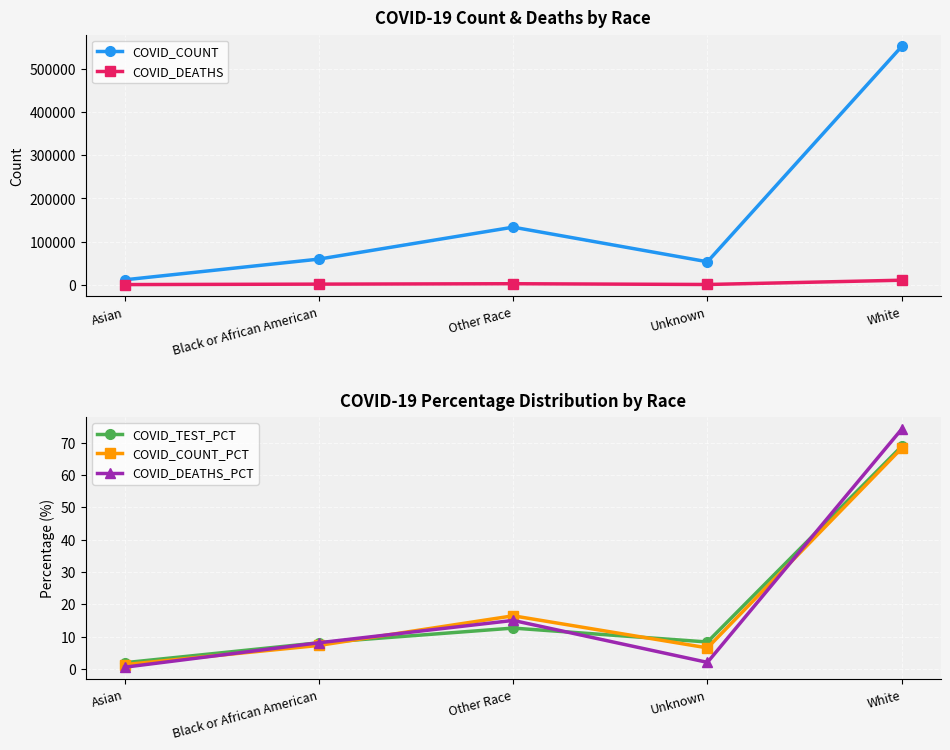

Reading right to left, transcribe all the data shown in this chart.

COVID_COUNT: 552814.0	53033.0	133368.0	59214.0	11116.0
COVID_DEATHS: 10214.0	285.0	2071.0	1120.0	78.0
COVID_TEST_PCT: 68.9	8.4	12.7	8.1	2.0
COVID_COUNT_PCT: 68.3	6.5	16.5	7.3	1.4
COVID_DEATHS_PCT: 74.2	2.1	15.0	8.1	0.6